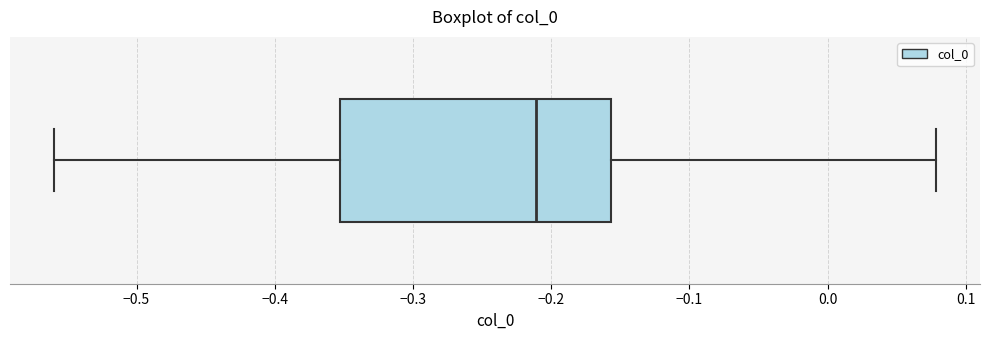

Where does the median line of the box sit on the x-axis? The values are not printed on the chart, so give them approximately, as read against the axis.

-0.21